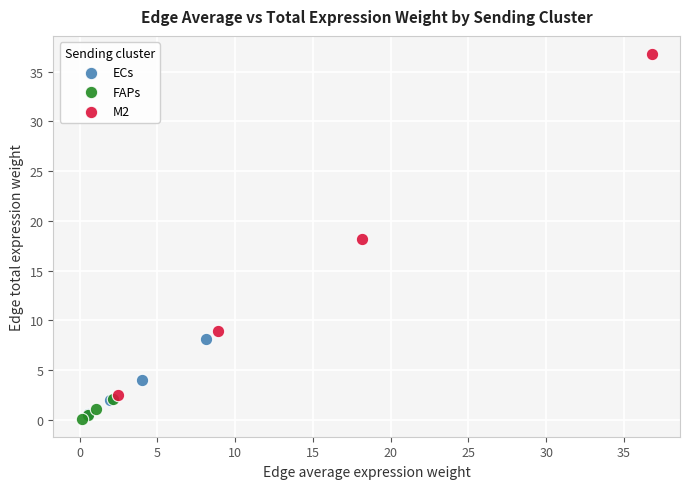

Which series has the largest Y range (max minus min)?

M2